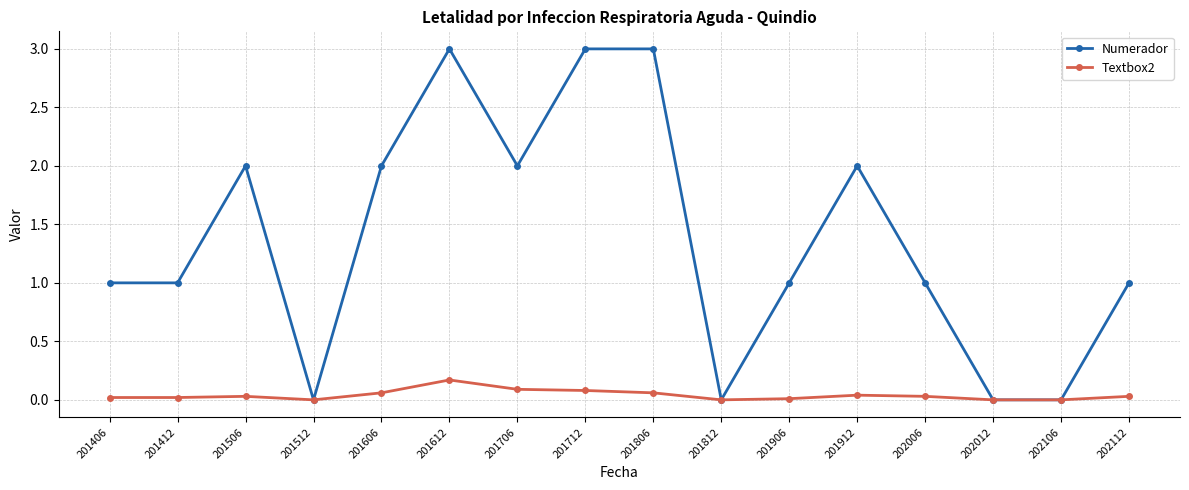

Does the chart display data point markers on the line(s)?

Yes